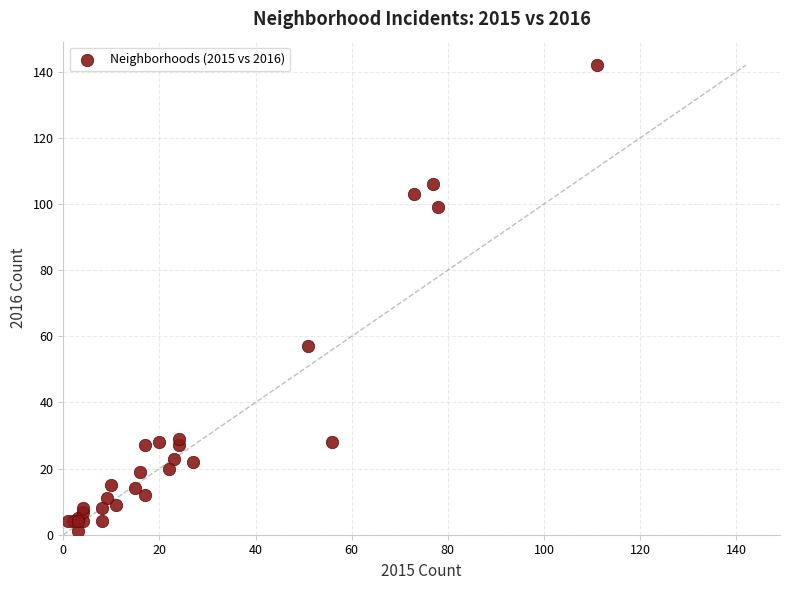

What Y value in the scatter plot is closest to 71?

57